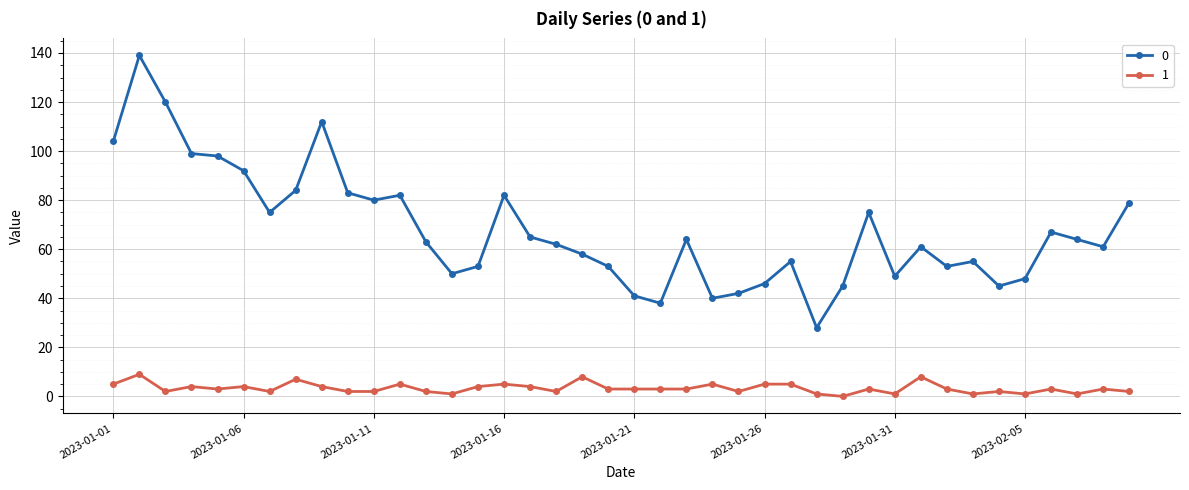

What is the difference between the maximum and minimum values in the 0 series?

111